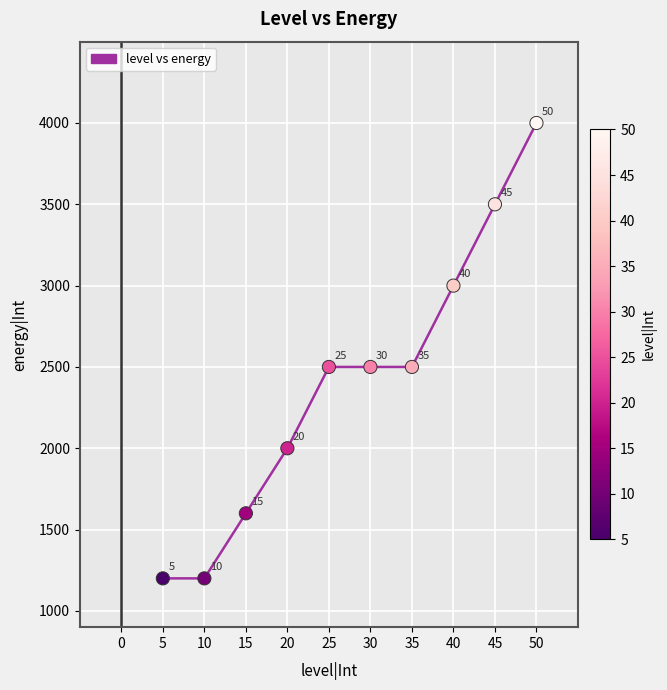

What Y value in the scatter plot is closest to 2600?

2500